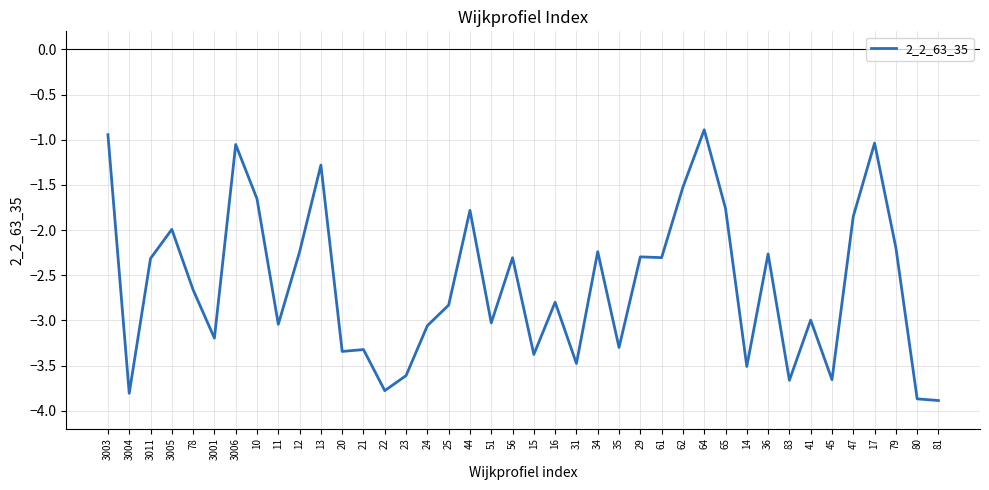

Does the chart have visible grid lines?

Yes